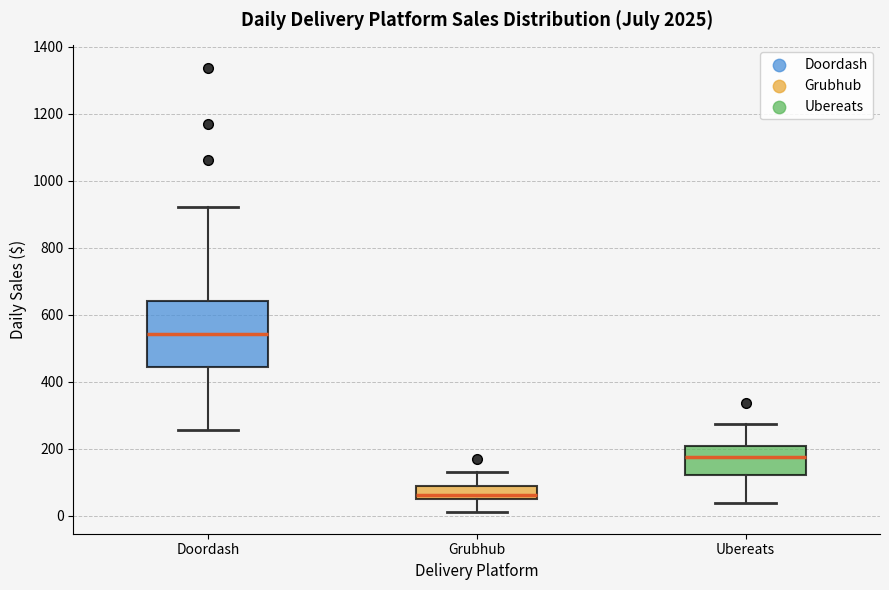

Reading left to right, read every box against the y-axis: the position of its median line, the range the box covers, and the ends of its whiskers. The values are not printed on the chart, so give them approximately, as read against the axis.

Doordash: median 540, box 440 to 640, whiskers 260 to 920
Grubhub: median 60, box 40 to 80, whiskers 20 to 140
Ubereats: median 180, box 120 to 200, whiskers 40 to 280